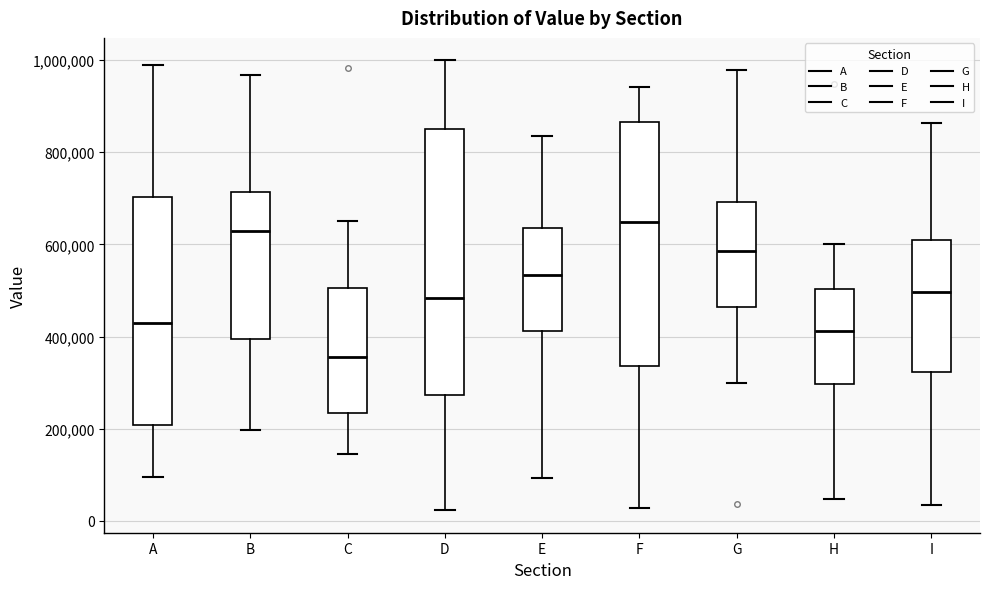

Where is the upper edge of the box for A on the y-axis? The values are not printed on the chart, so give them approximately, as read against the axis.

700000